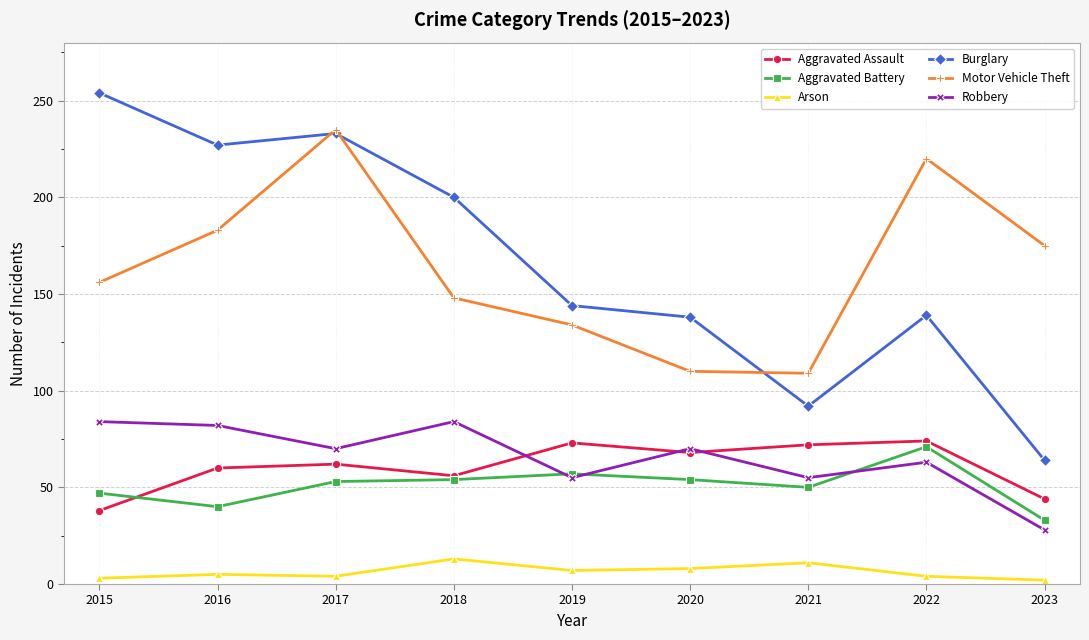

True or false: Aggravated Battery has a value of 53 at 2017.

True